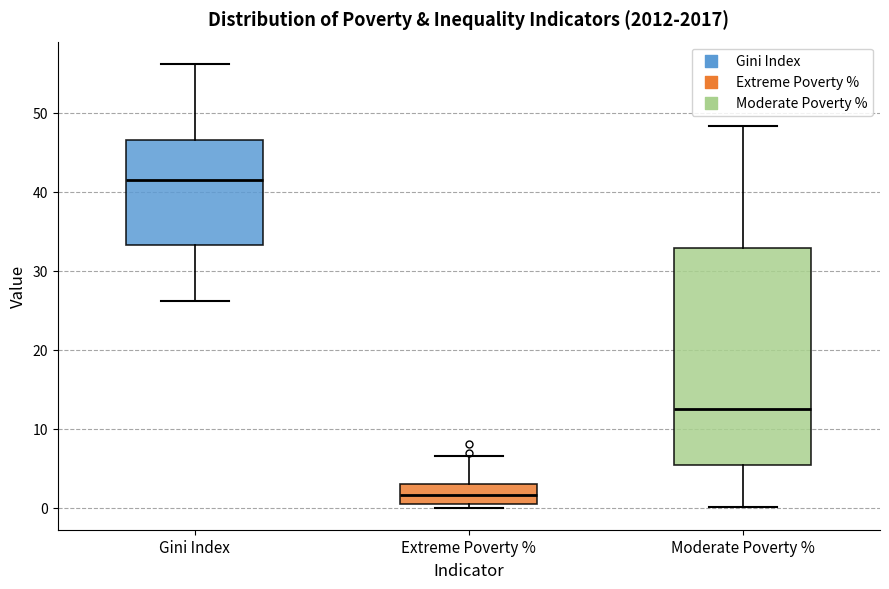

Reading left to right, transcribe this box plot: for each box, give where its median line is, the range the box spans, and where its two whiskers end, as read against the y-axis. The values are not printed on the chart, so give them approximately, as read against the axis.

Gini Index: median 41, box 33 to 47, whiskers 26 to 56
Extreme Poverty %: median 2, box 0 to 3, whiskers 0 (just below the box's lower edge) to 7
Moderate Poverty %: median 13, box 5 to 33, whiskers 0 to 48